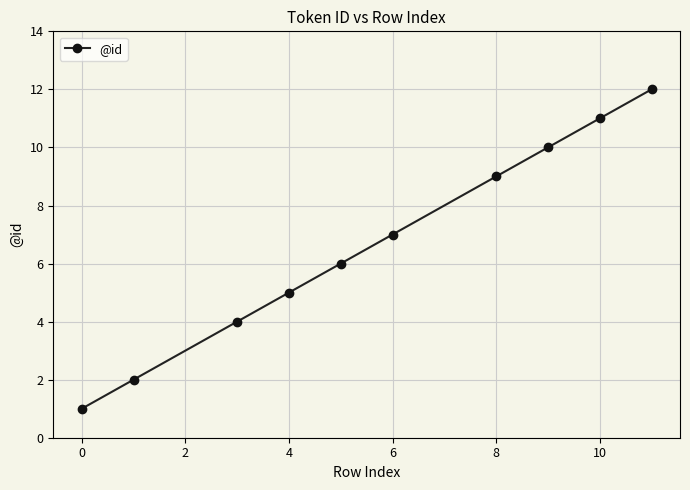

True or false: there are more than 1 points higher than both neighbors.

False